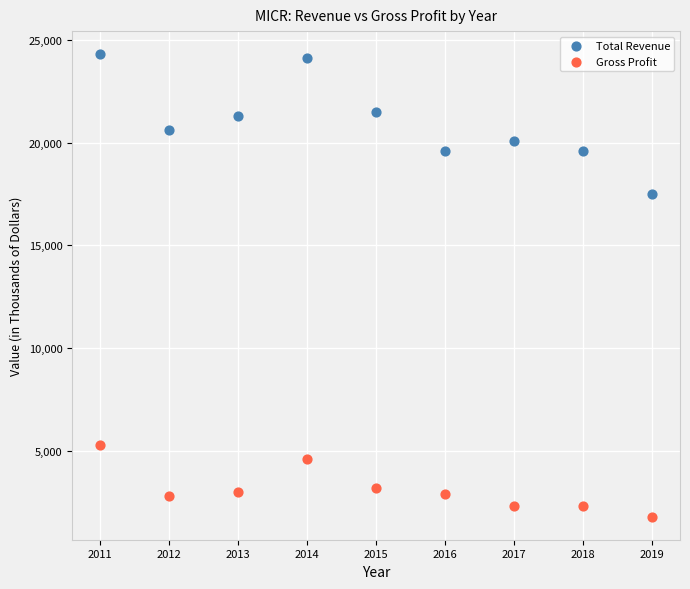

Which series contains the lowest Y value?

Gross Profit